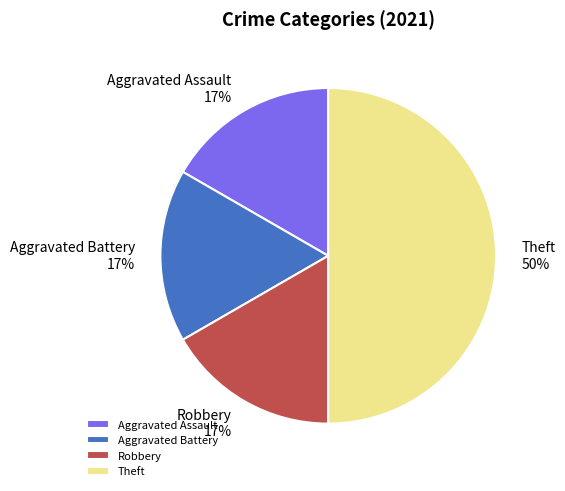

The Aggravated Battery slice represents 24% of the pie. True or false?

False